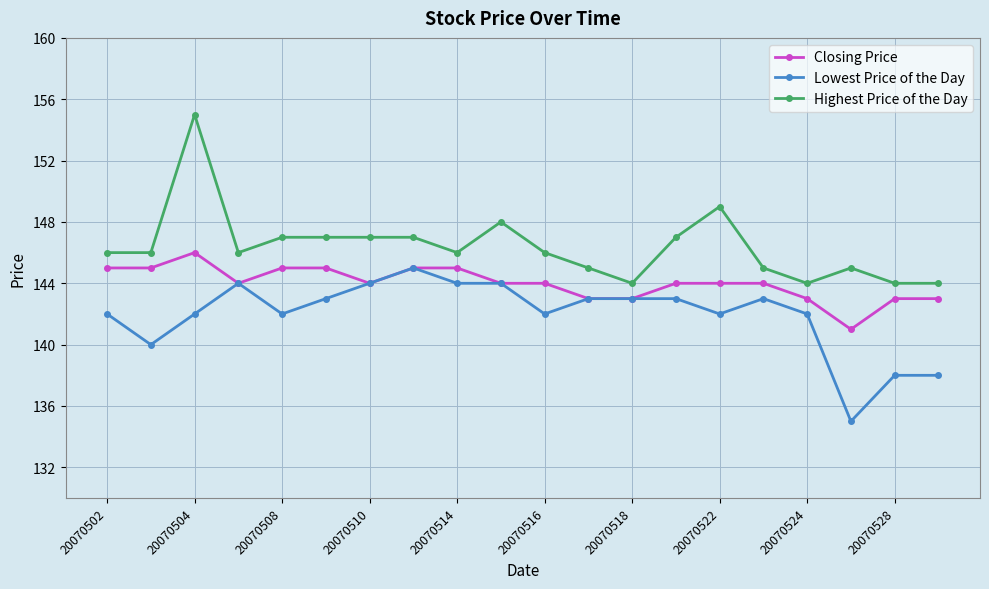

What are all the series names shown in the legend?

Closing Price, Lowest Price of the Day, Highest Price of the Day